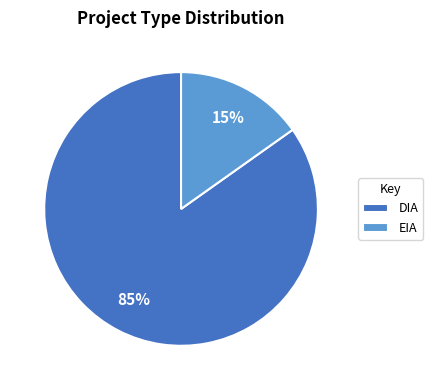

True or false: DIA accounts for 99% of the total.

False